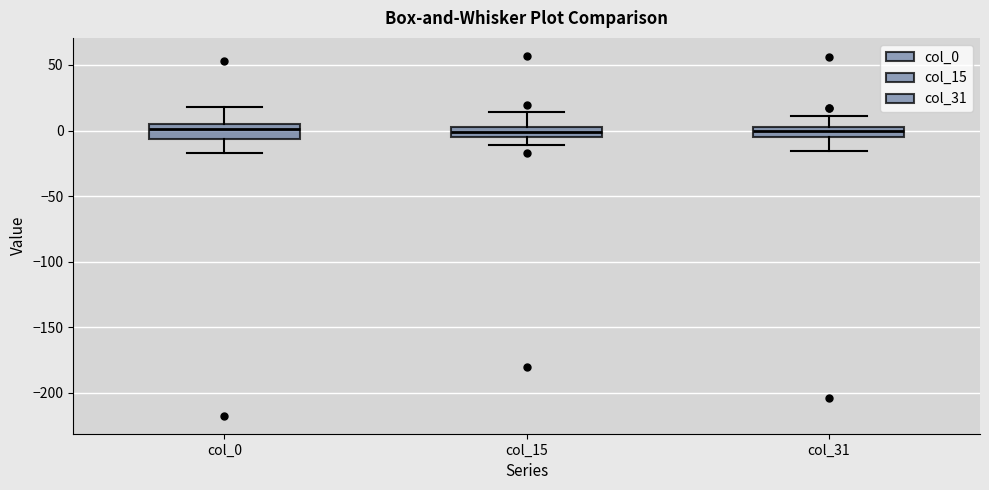

Reading left to right, transcribe this box plot: for each box, give where its median line is, the range the box spans, and where its two whiskers end, as read against the y-axis. The values are not printed on the chart, so give them approximately, as read against the axis.

col_0: median 0, box -5 to 5, whiskers -15 to 20
col_15: median 0, box -5 to 5, whiskers -10 to 15
col_31: median 0, box -5 to 5, whiskers -15 to 10